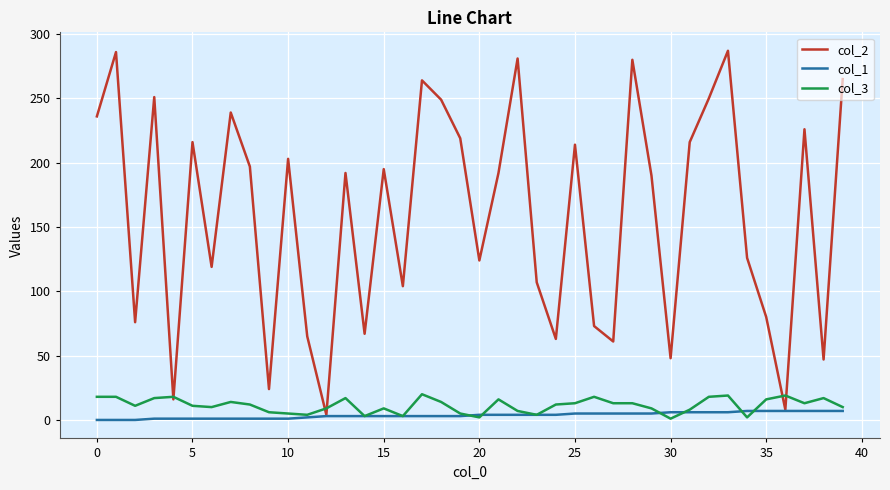

Which series has the largest range (max minus min)?

col_2